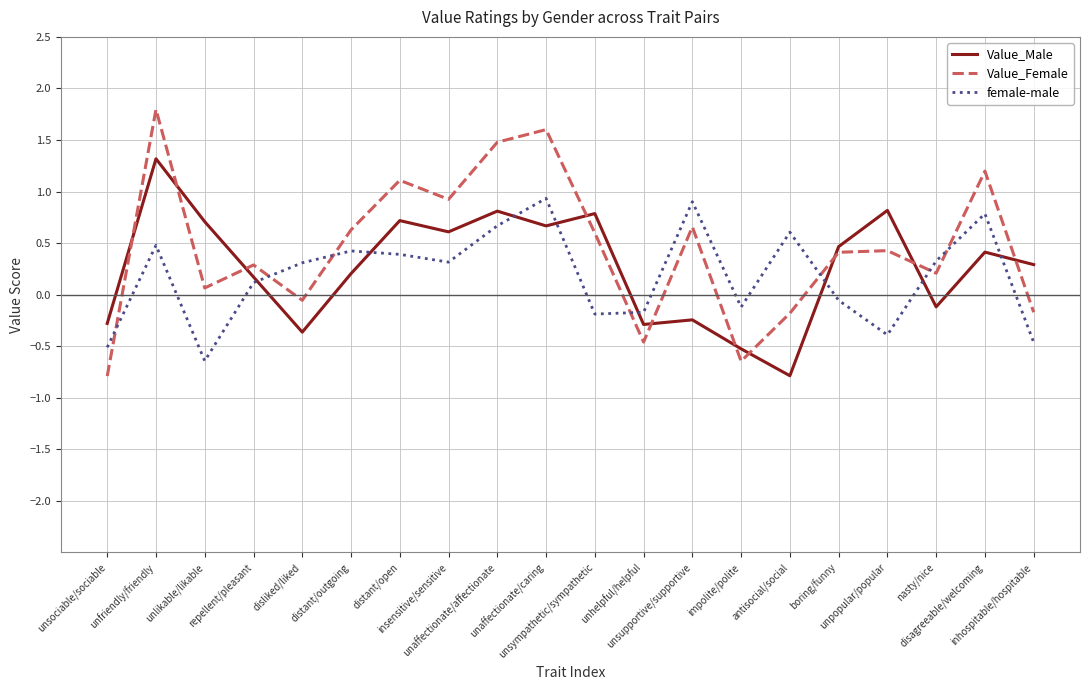

Which series has the largest total across all categories?

Value_Female